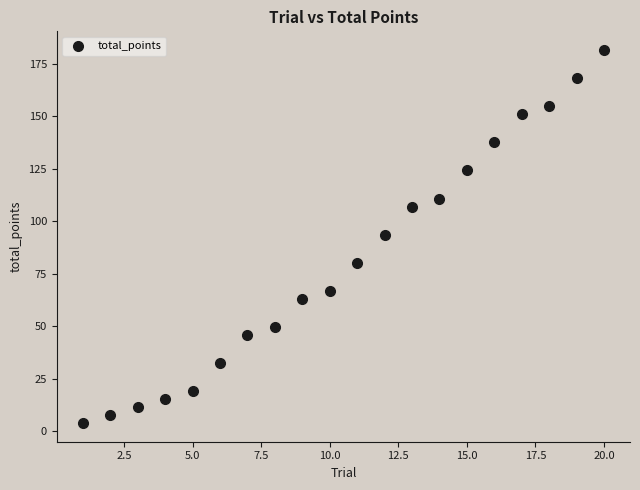

What is the range of Y values (max minus min)?

177.8